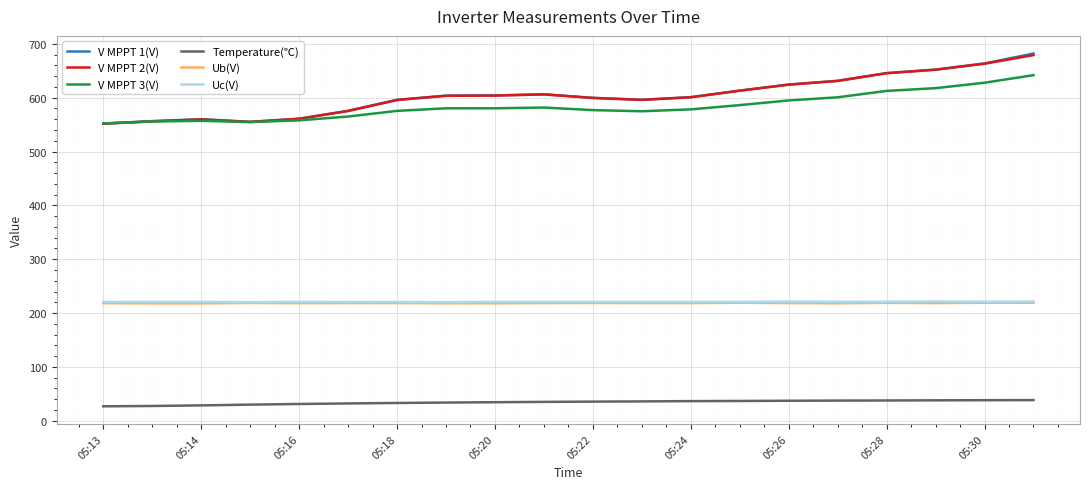

Count the Ub(V) values in the range 218 to 219.

17